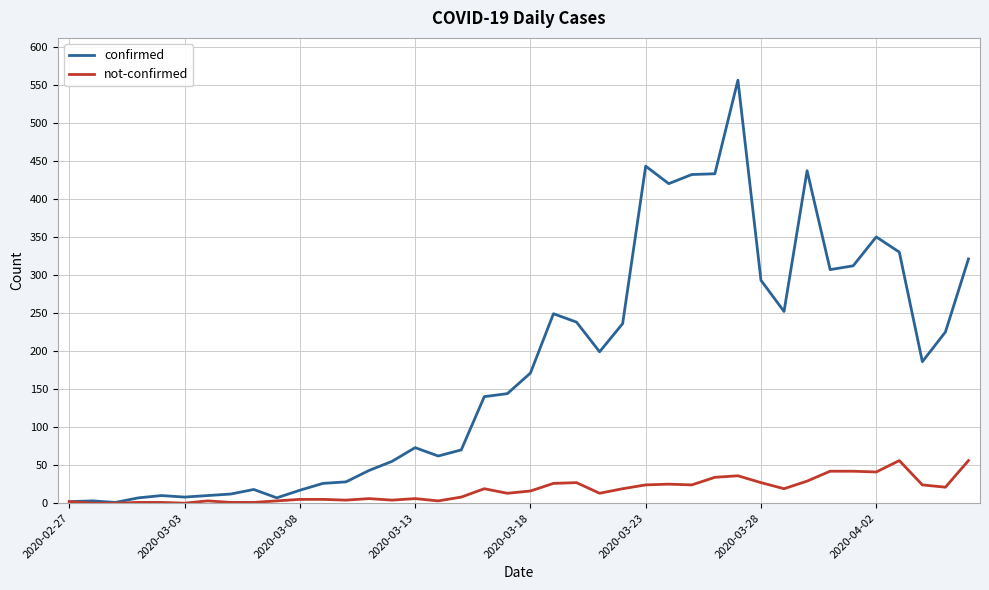

Which series has the largest total across all categories?

confirmed